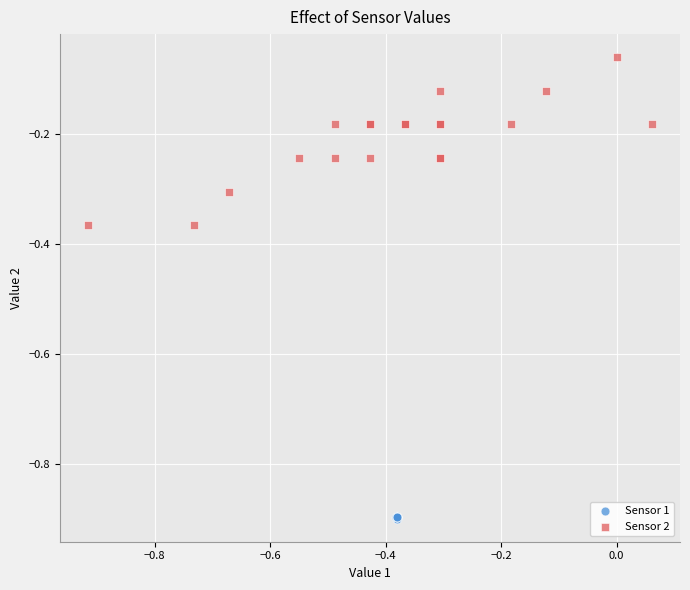

Which series has the largest Y range (max minus min)?

Sensor 2